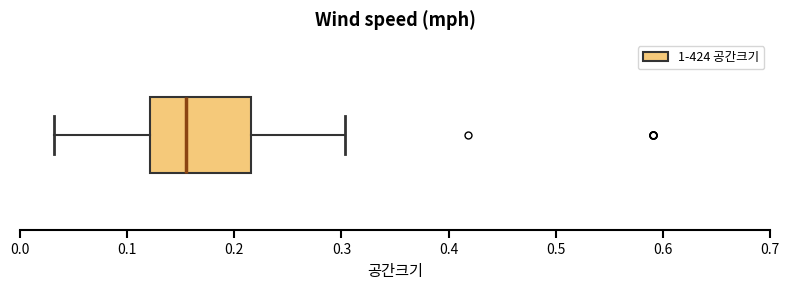

Transcribe this box plot: give where the median line is, the range the box spans, and where the two whiskers end, as read against the x-axis. The values are not printed on the chart, so give them approximately, as read against the axis.

median 0.16, box 0.12 to 0.22, whiskers 0.03 to 0.30